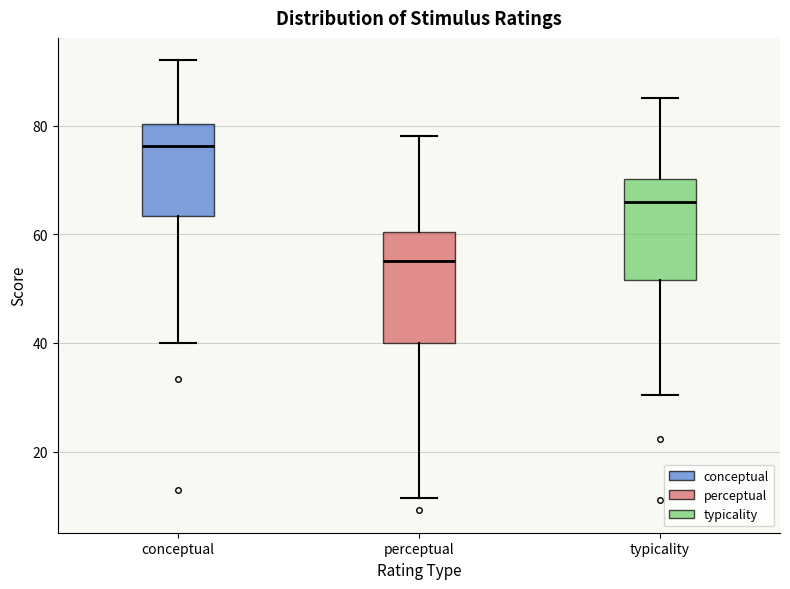

Reading left to right, transcribe this box plot: for each box, give where its median line is, the range the box spans, and where its two whiskers end, as read against the y-axis. The values are not printed on the chart, so give them approximately, as read against the axis.

conceptual: median 76, box 64 to 80, whiskers 40 to 92
perceptual: median 56, box 40 to 60, whiskers 12 to 78
typicality: median 66, box 52 to 70, whiskers 30 to 86